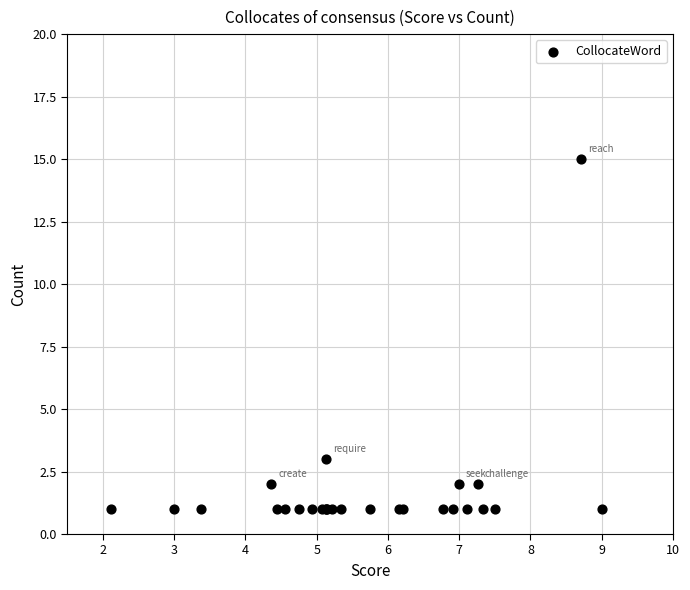

What Y value in the scatter plot is closest to 8?

3